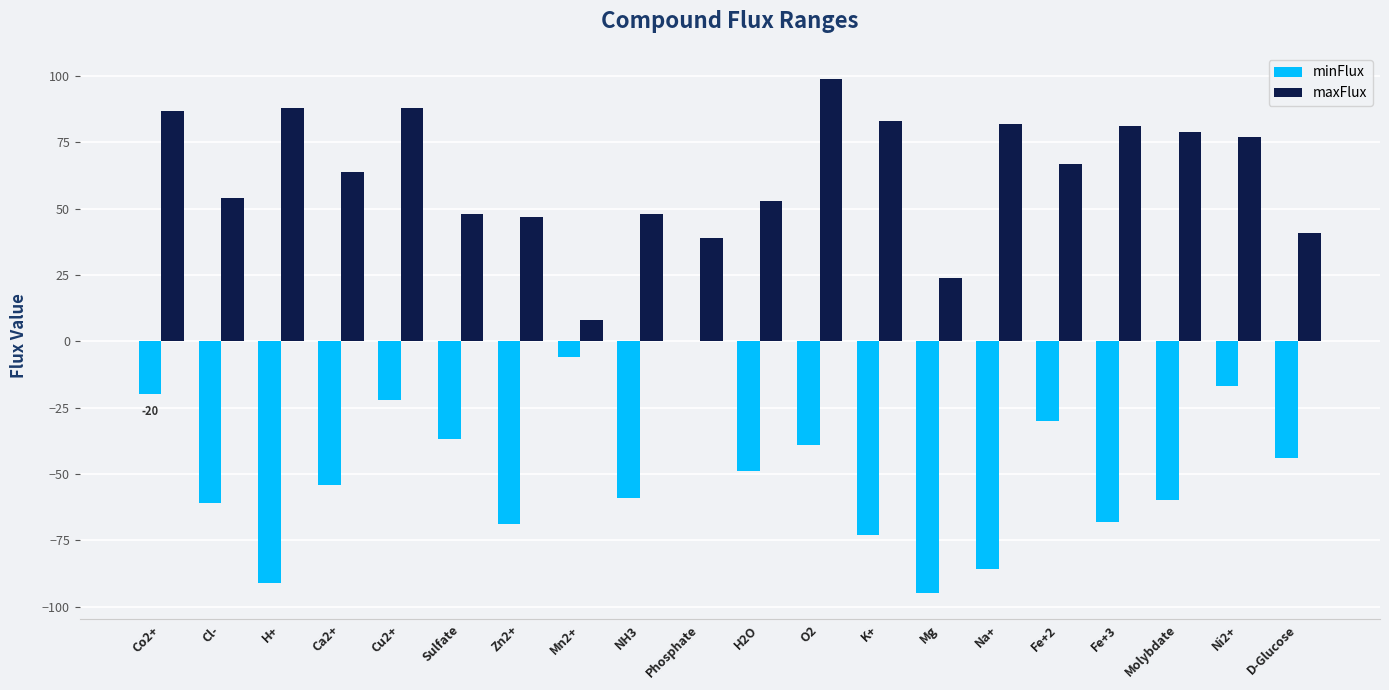

Between Cu2+ and Fe+3, which series saw the biggest shift?

minFlux